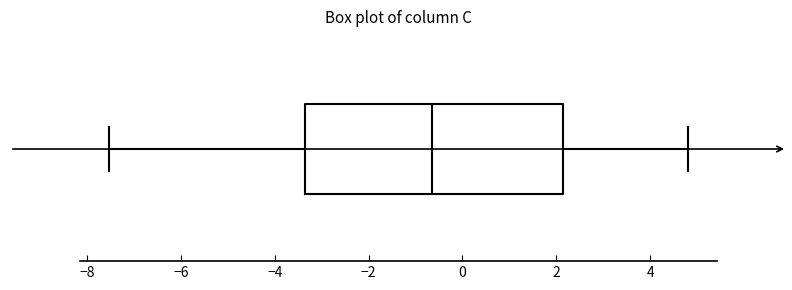

Where is the right edge of the box on the x-axis? The values are not printed on the chart, so give them approximately, as read against the axis.

2.2